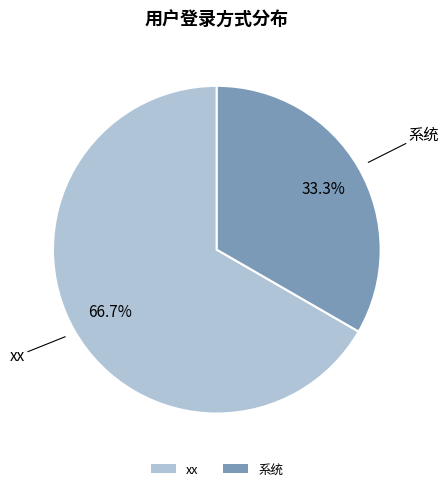

How much of the chart is everything except 系统?

66.7%